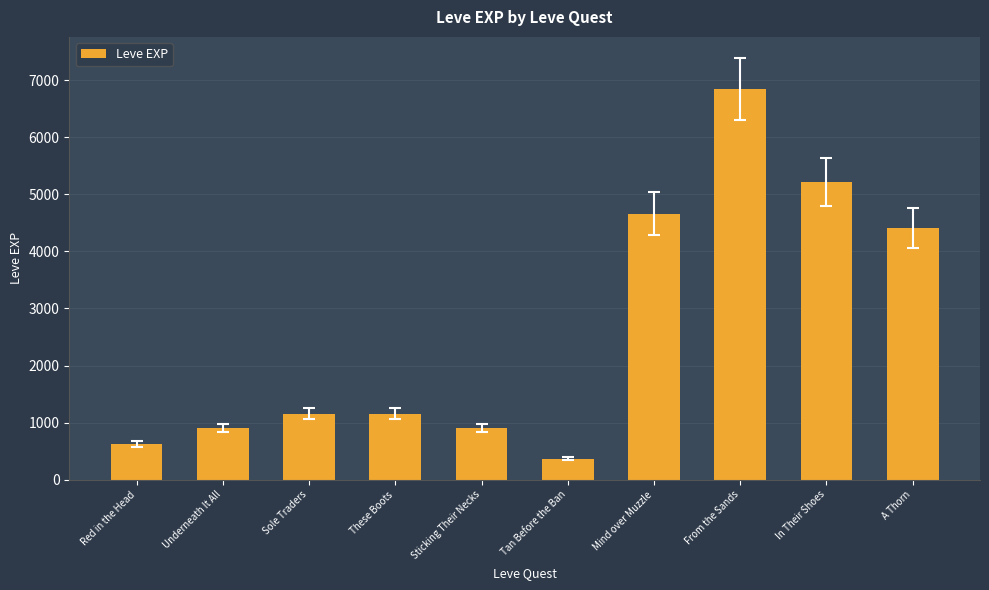

What is the label of the 6th bar from the left?

Tan Before the Ban